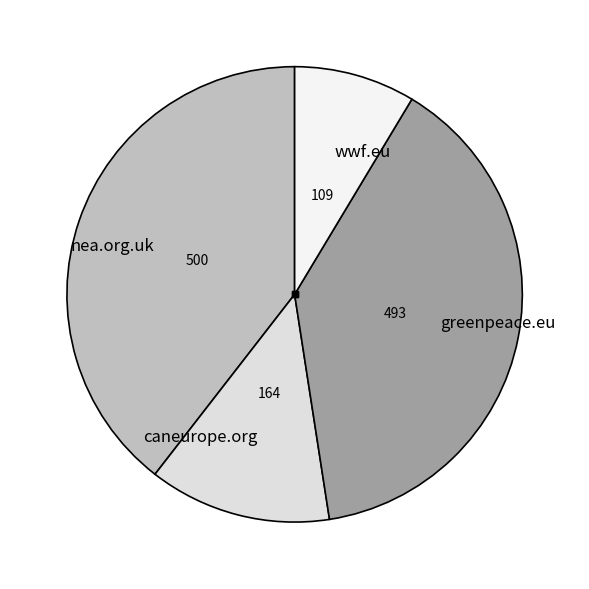

Rank the categories by value from lowest to highest.

wwf.eu, caneurope.org, greenpeace.eu, nea.org.uk